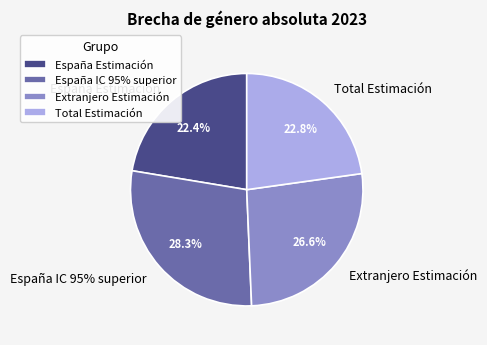

Which has a higher value, Extranjero Estimación or España Estimación?

Extranjero Estimación